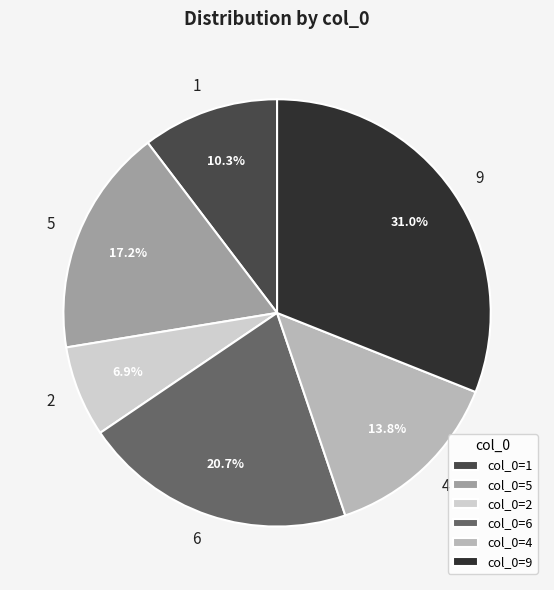

To the nearest percent, what percentage of the pie is 2?

7%